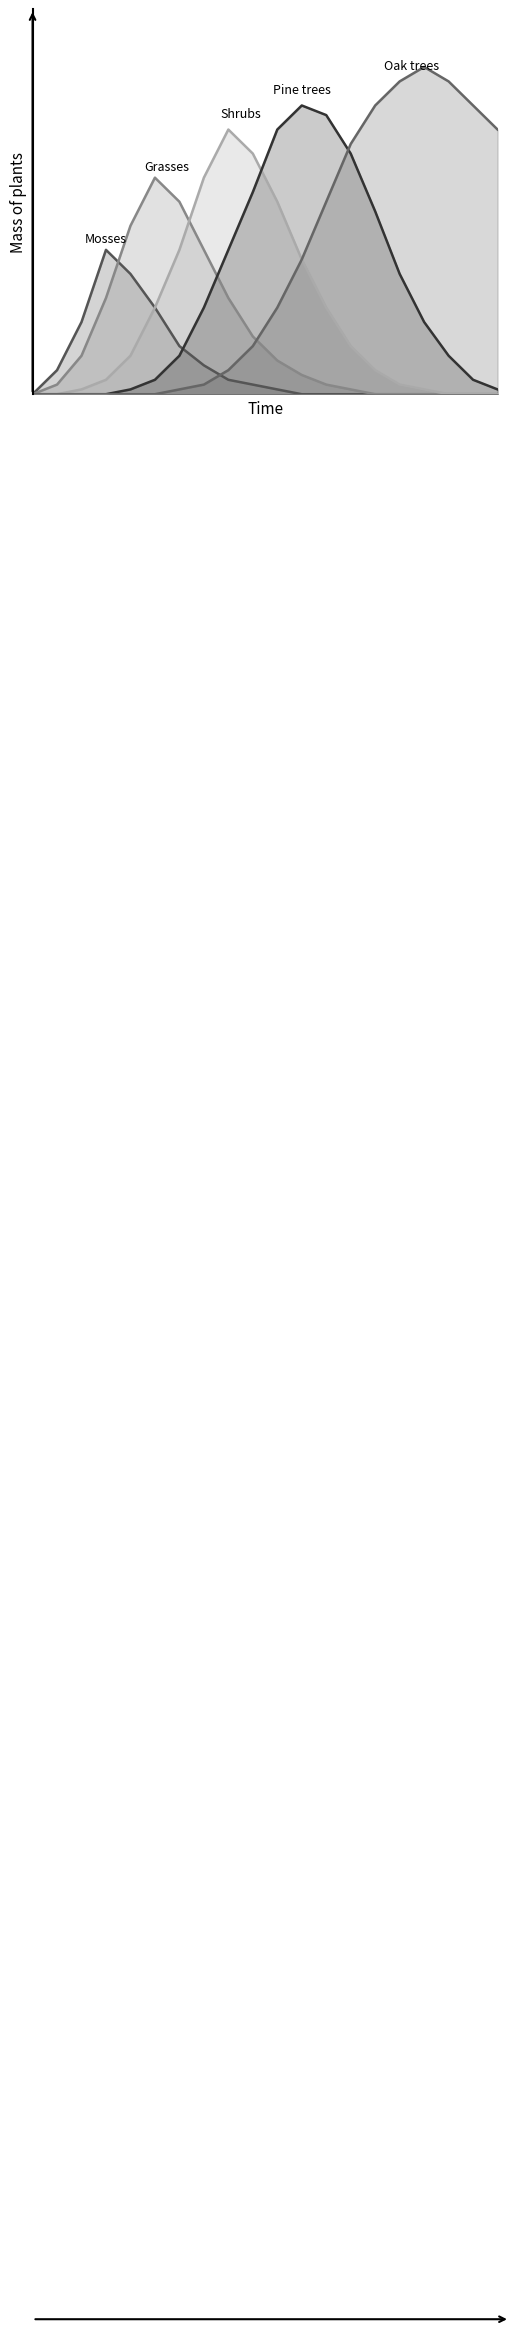

Which has a higher value, 13 or 2?

2